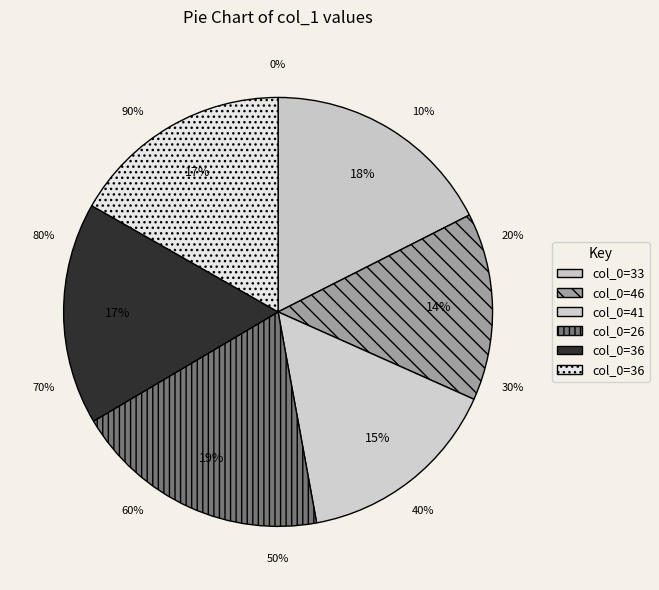

What percentage is the 33 slice, to the nearest percent?

18%